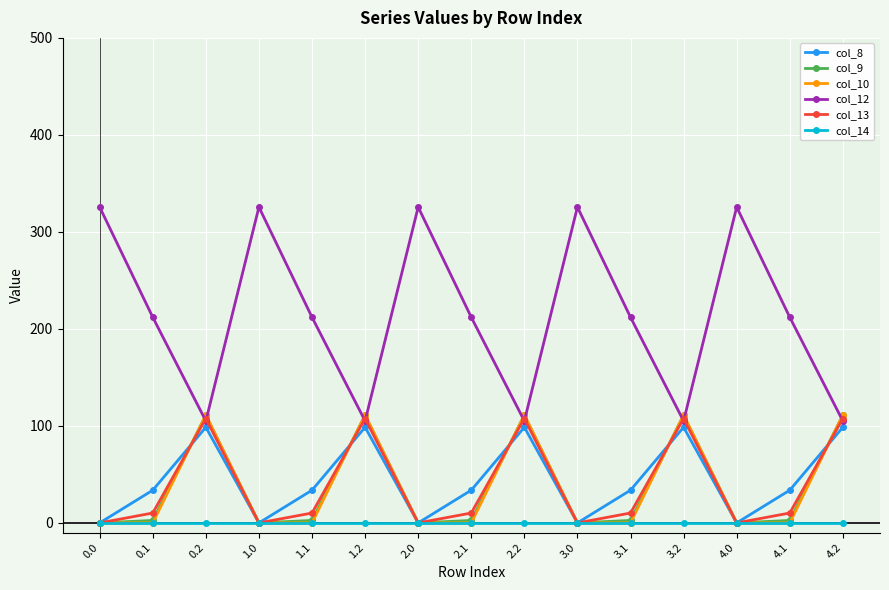

What is the spread (max minus min) of values at 3.2?

111.3